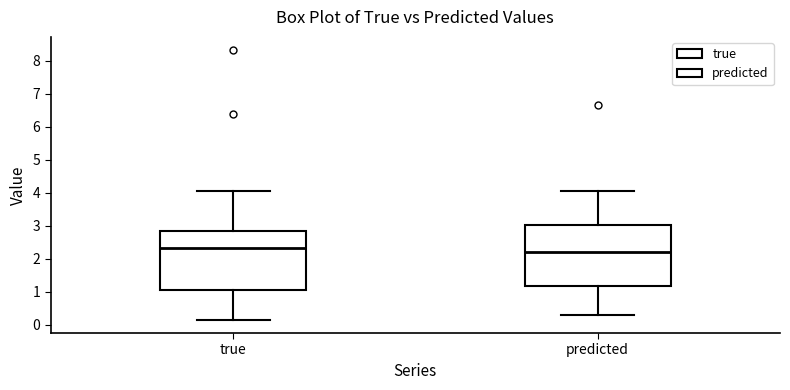

Where does the lower whisker of the box for true end on the y-axis? The values are not printed on the chart, so give them approximately, as read against the axis.

0.2